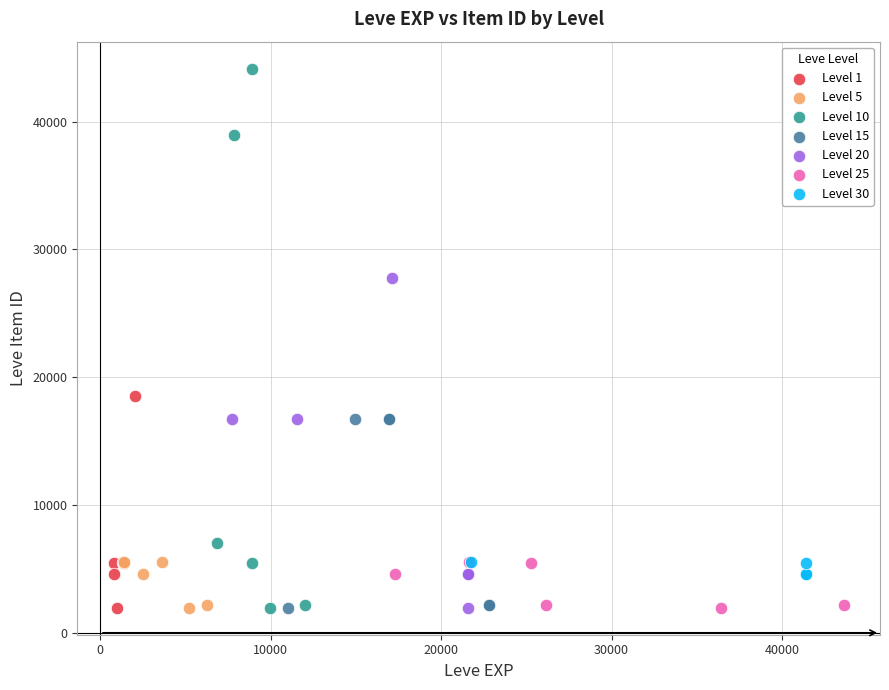

Which series has the widest spread of Y values?

Level 10